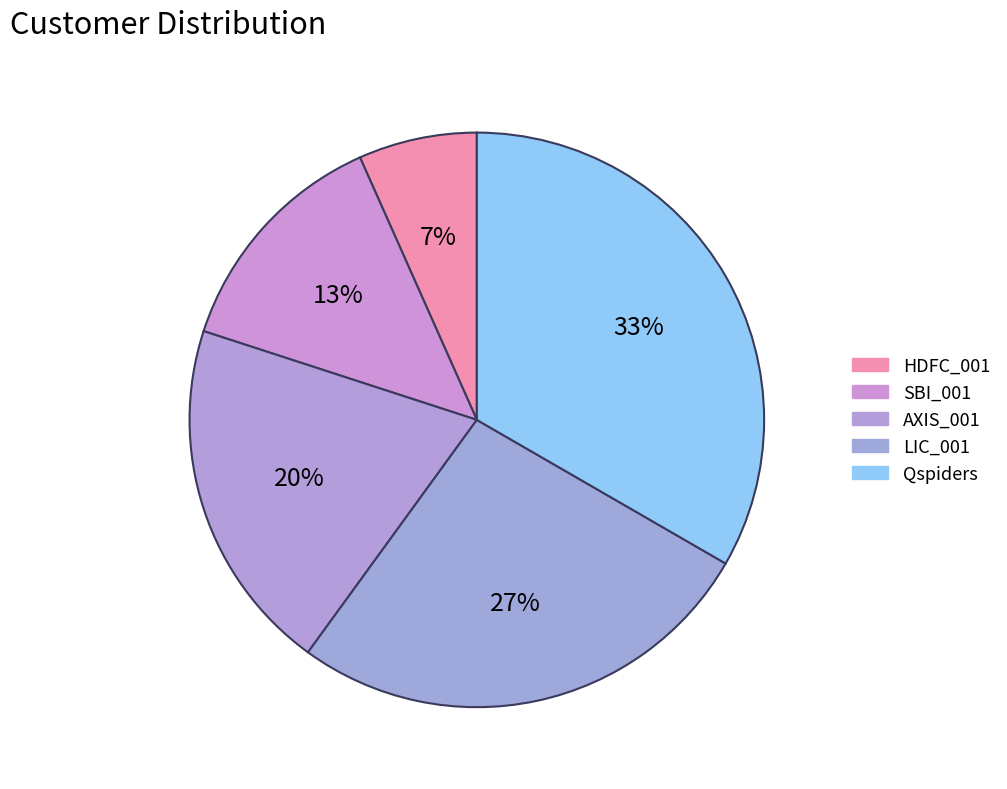

How many slices are in this pie chart?

5